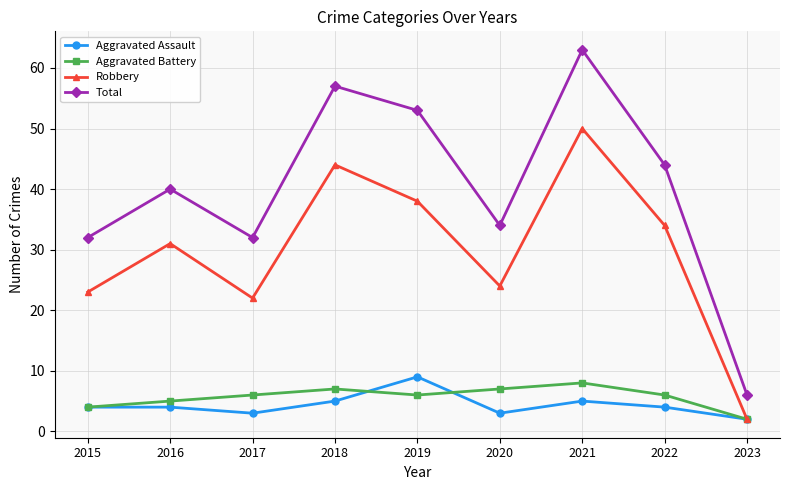

True or false: Aggravated Battery and Total intersect in this chart.

False